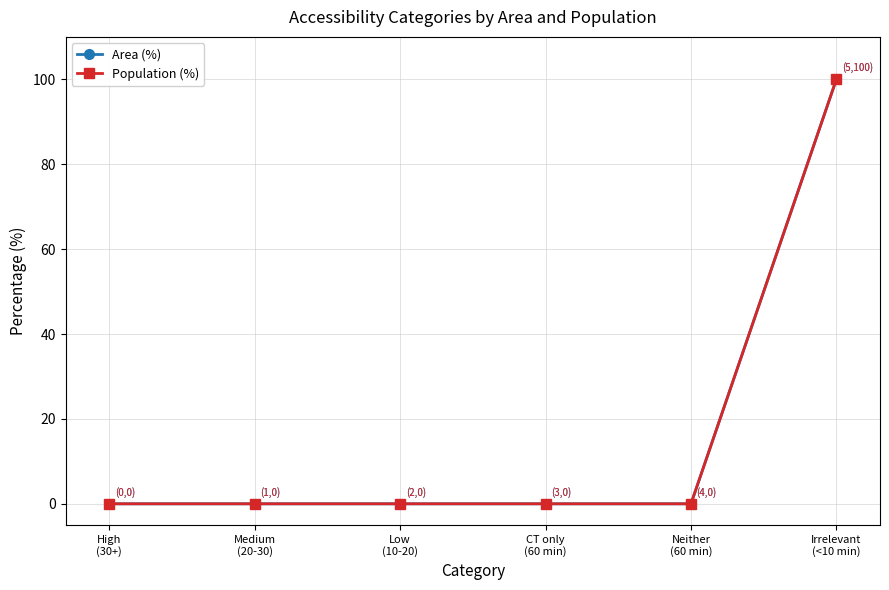

Is the value of Area (%) at Medium
(20-30) greater than the value of Population (%) at High
(30+)?

No